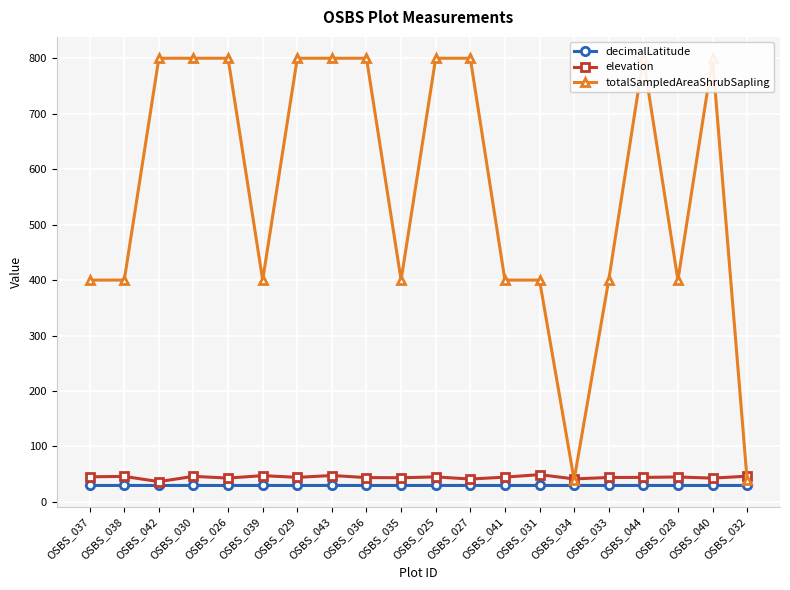

How many interior local valleys does the totalSampledAreaShrubSapling series have?

4